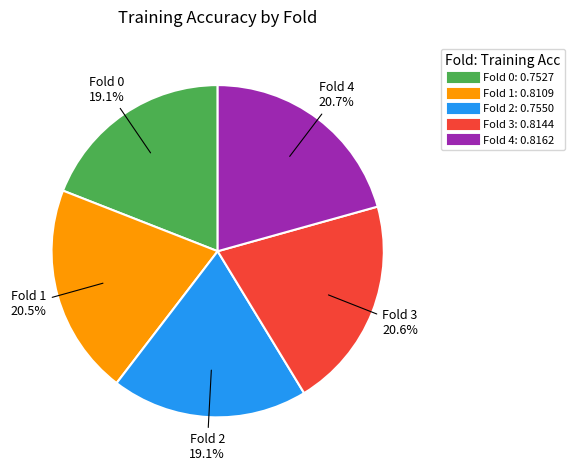

The Fold 3 slice represents 11% of the pie. True or false?

False